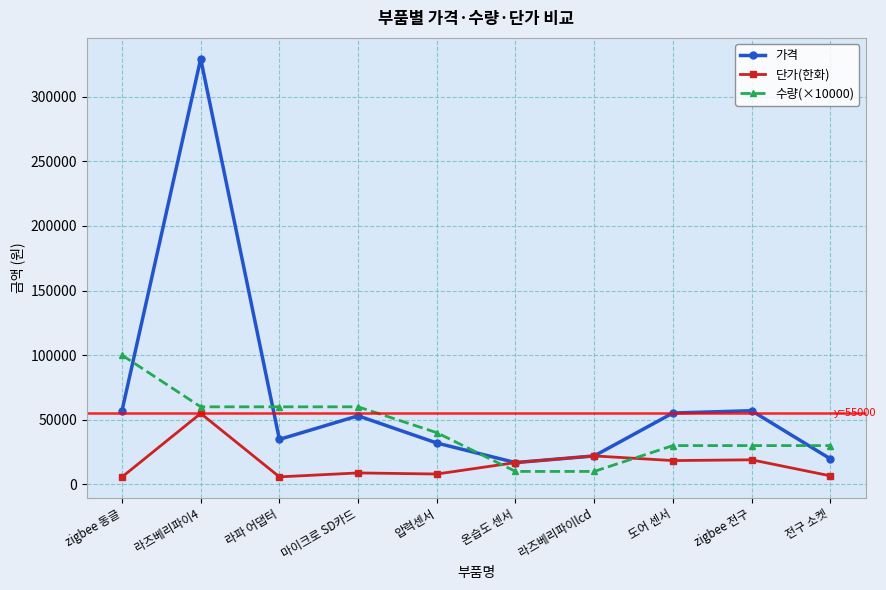

Rank the series at 압력센서 from lowest to highest value.

단가(한화), 가격, 수량(×10000)